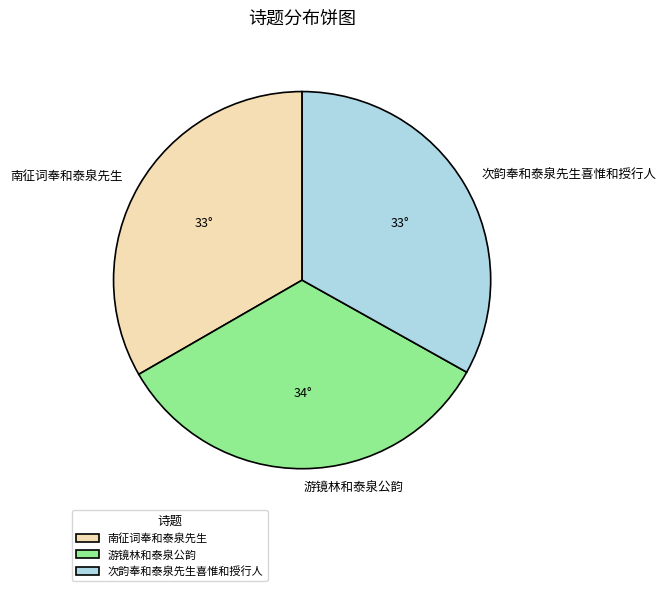

Combined, do 游镜林和泰泉公韵 and 南征词奉和泰泉先生 account for over 50%?

Yes